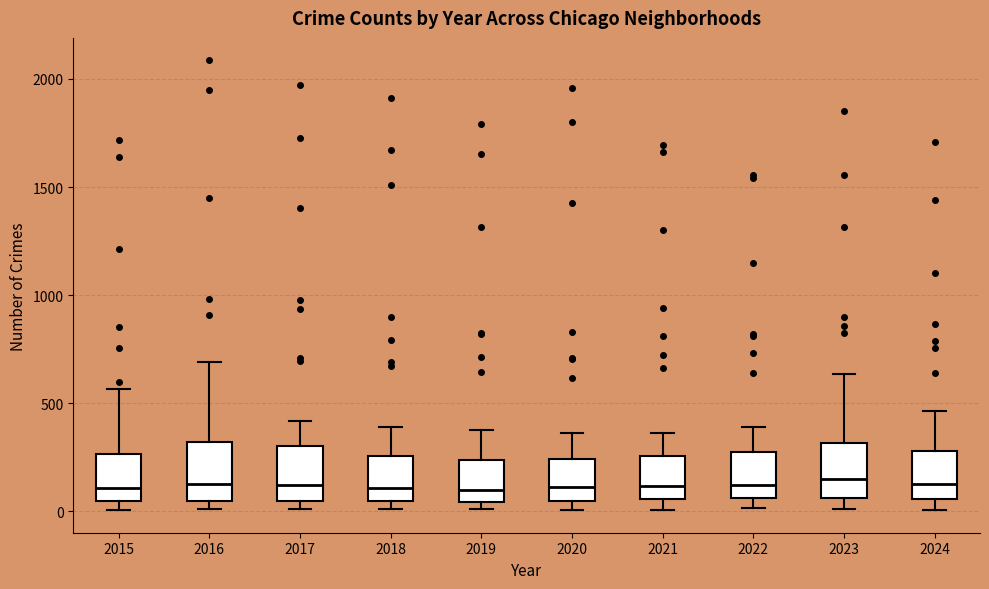

Reading left to right, read every box against the y-axis: the position of its median line, the range the box covers, and the ends of its whiskers. The values are not printed on the chart, so give them approximately, as read against the axis.

2015: median 100, box 50 to 250, whiskers 0 to 550
2016: median 150, box 50 to 300, whiskers 0 to 700
2017: median 100, box 50 to 300, whiskers 0 to 400
2018: median 100, box 50 to 250, whiskers 0 to 400
2019: median 100, box 50 to 250, whiskers 0 to 400
2020: median 100, box 50 to 250, whiskers 0 to 350
2021: median 100, box 50 to 250, whiskers 0 to 350
2022: median 100, box 50 to 250, whiskers 0 to 400
2023: median 150, box 50 to 300, whiskers 0 to 650
2024: median 100, box 50 to 300, whiskers 0 to 450